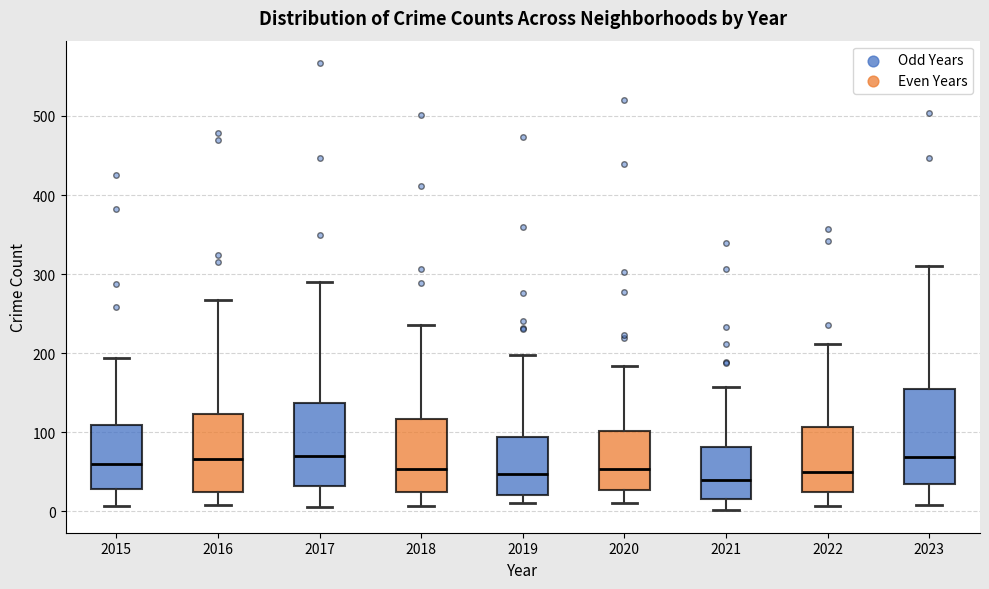

Where does the median line of the box at x = 2023 sit on the y-axis? The values are not printed on the chart, so give them approximately, as read against the axis.

70